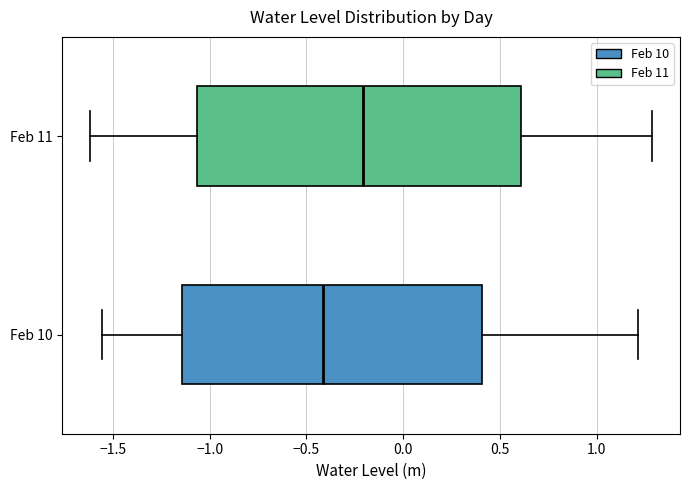

Comparing the boxes themselves (not the whiskers), which one is the widest?

Feb 11